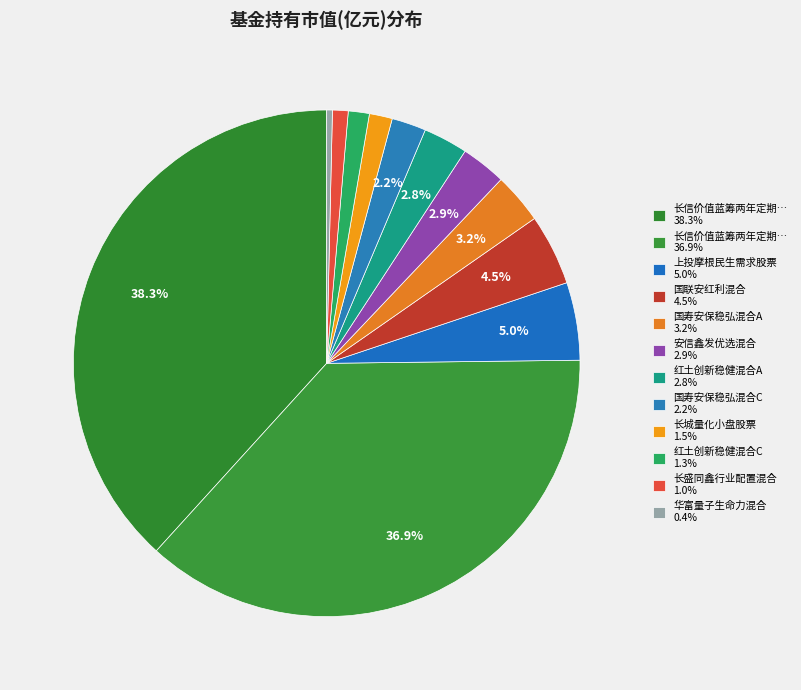

Rank the categories by value from highest to lowest.

长信价值蓝筹两年定期开放灵活配置混合A, 长信价值蓝筹两年定期开放灵活配置混合C, 上投摩根民生需求股票, 国联安红利混合, 国寿安保稳弘混合A, 安信鑫发优选混合, 红土创新稳健混合A, 国寿安保稳弘混合C, 长城量化小盘股票, 红土创新稳健混合C, 长盛同鑫行业配置混合, 华富量子生命力混合